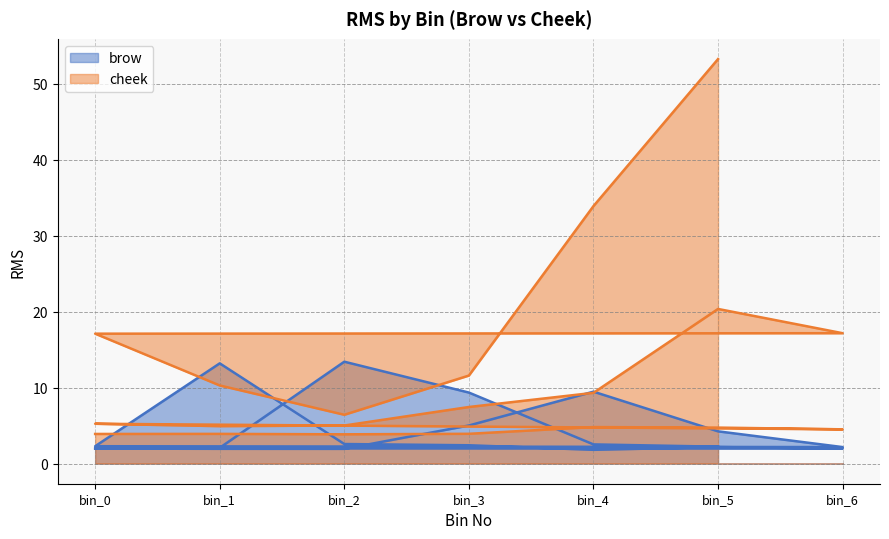

How many data points in brow are less than 2?

6